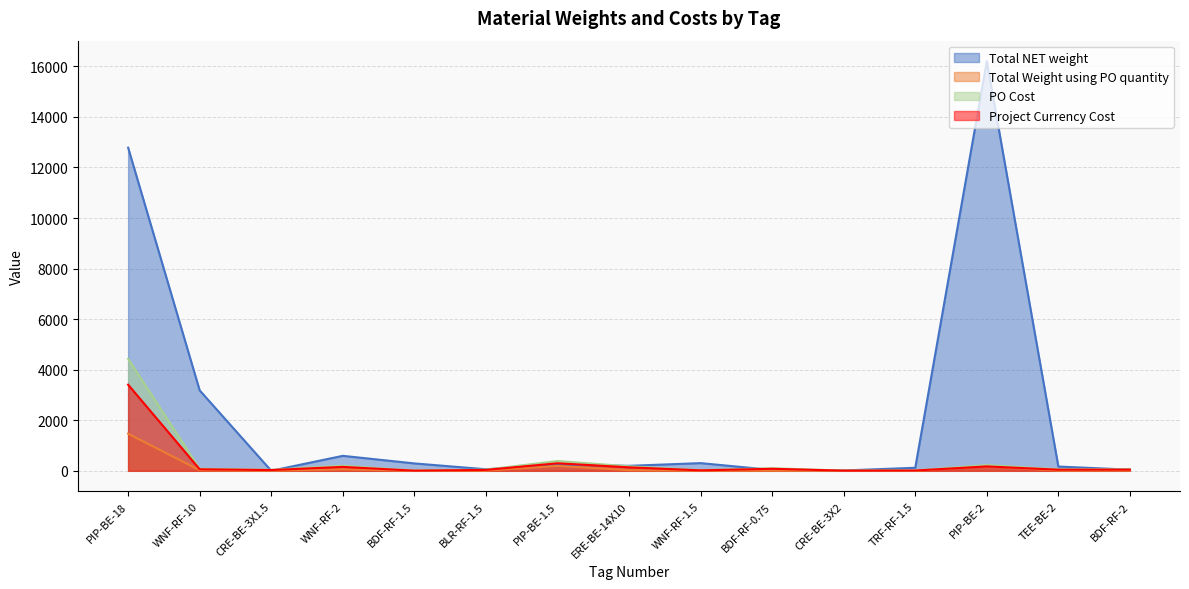

What is the value of the PO Cost point at the 7th from the left?

387.0